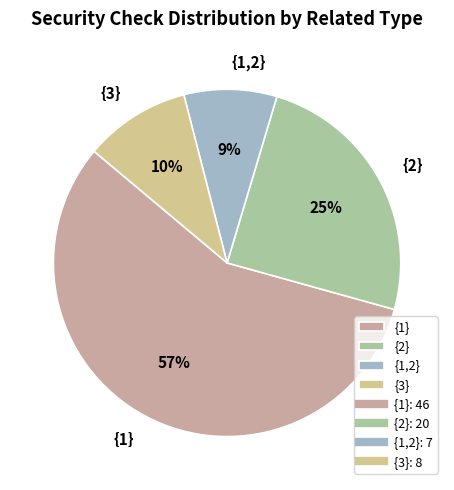

The {1} slice represents 57% of the pie. True or false?

True